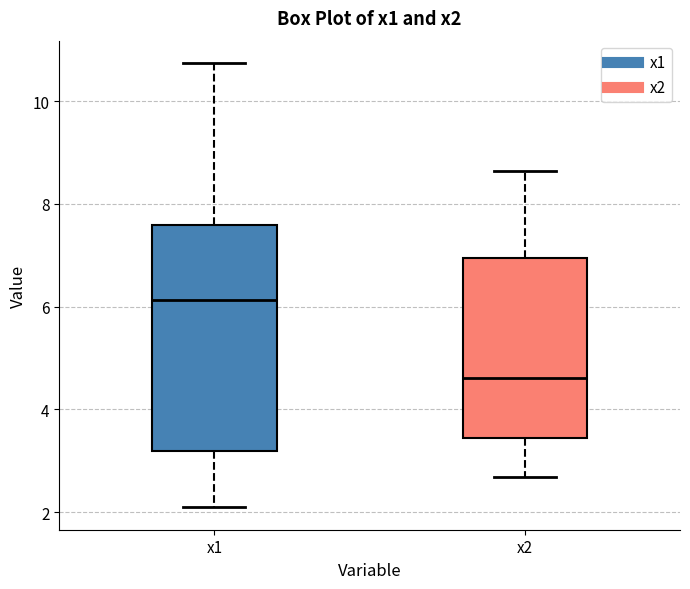

Which box's median line is the highest?

x1